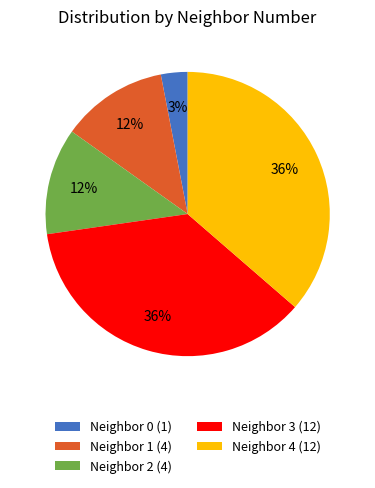

Which slice is the smallest?

Neighbor 0 (1)